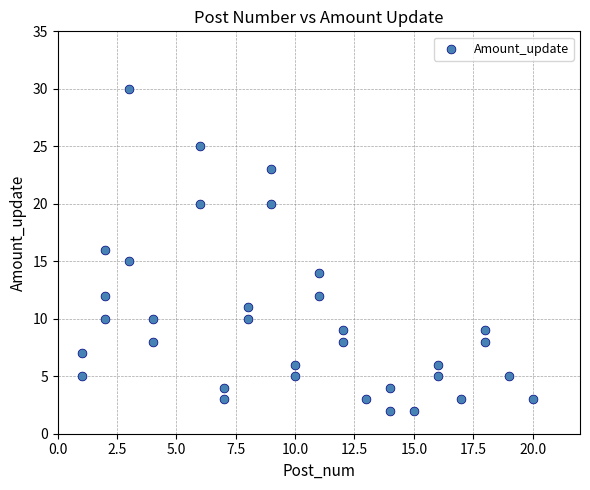

What is the range of Y values (max minus min)?

28